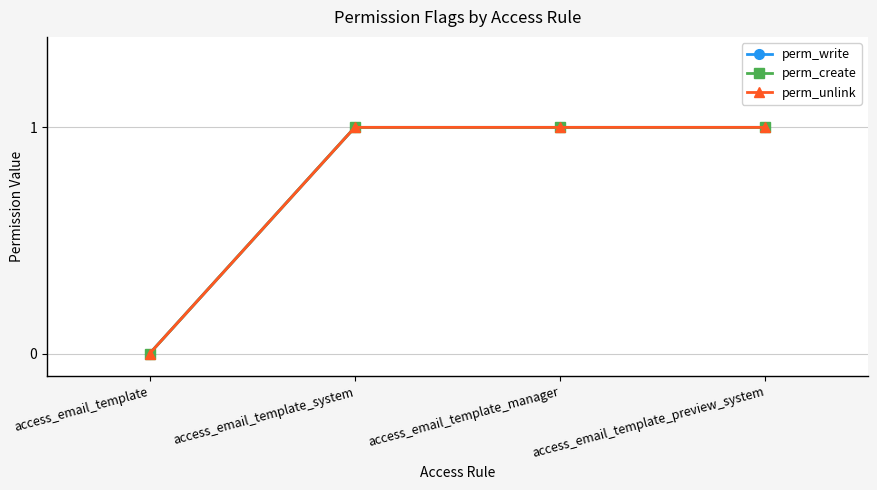

List the series in order of their peak value, highest first.

perm_write, perm_create, perm_unlink